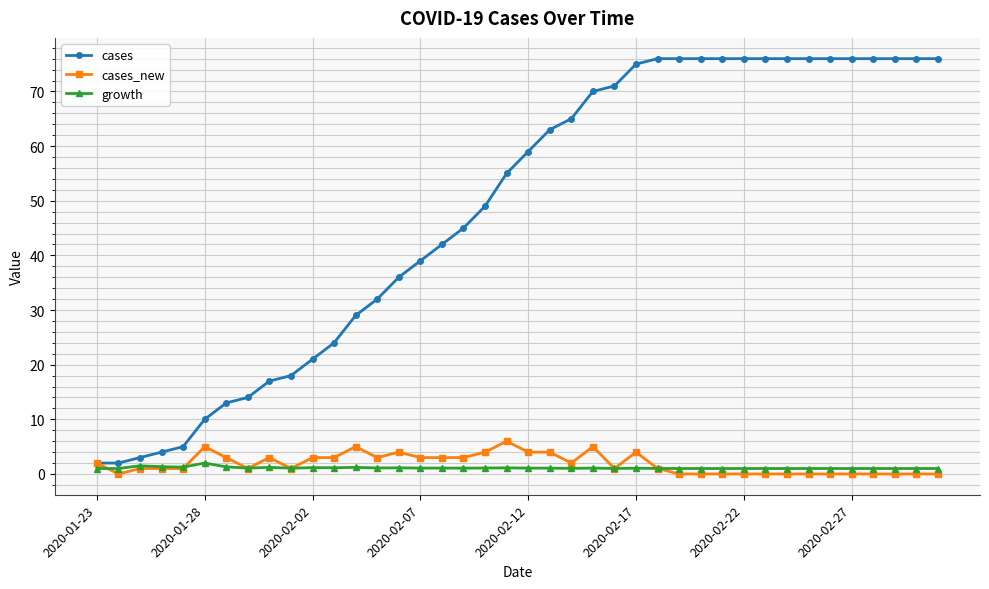

At how many categories does at least one series exceed 12?

34